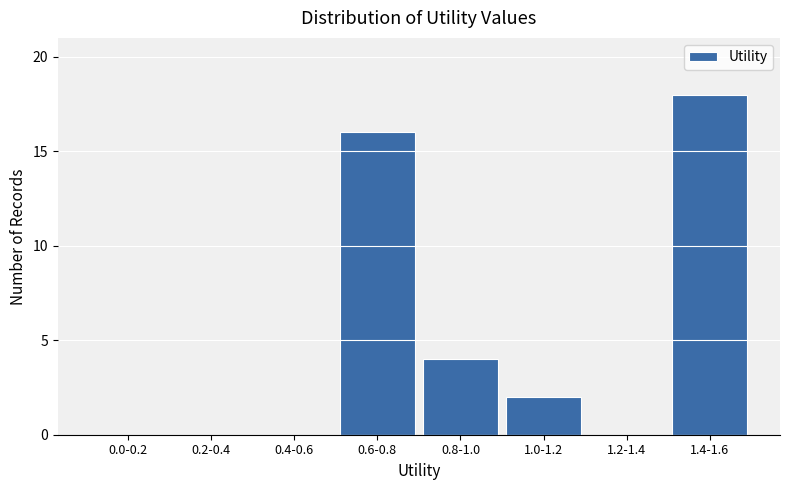

Reading left to right, extract all data points from this chart.

0.0-0.2=0	0.2-0.4=0	0.4-0.6=0	0.6-0.8=16	0.8-1.0=4	1.0-1.2=2	1.2-1.4=0	1.4-1.6=18